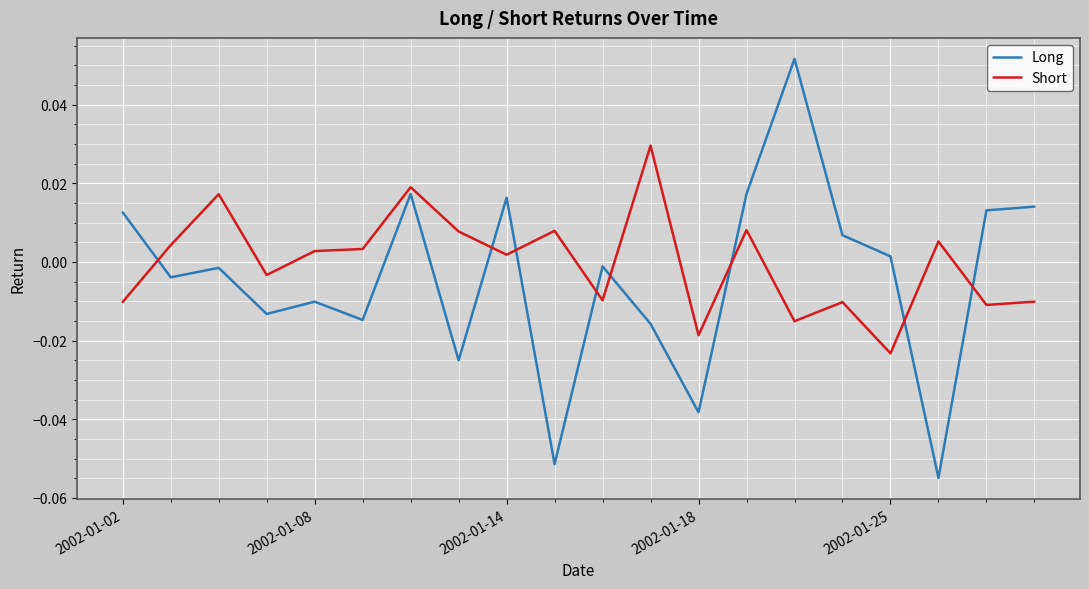

Which series has the largest range (max minus min)?

Long